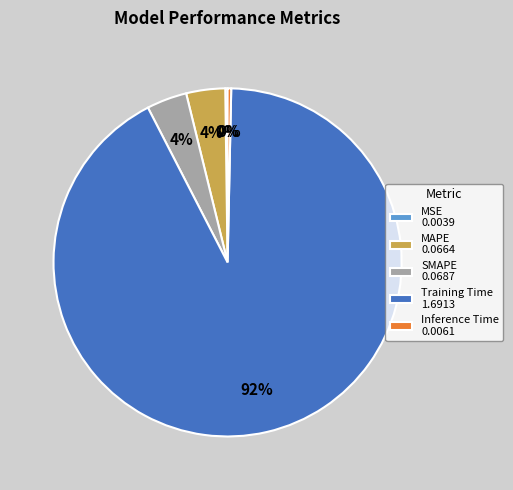

Is there any slice that represents more than half of the pie?

Yes